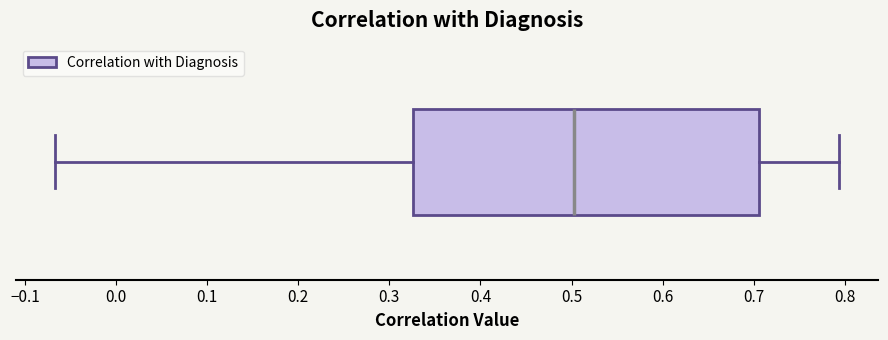

Transcribe this box plot: give where the median line is, the range the box spans, and where the two whiskers end, as read against the x-axis. The values are not printed on the chart, so give them approximately, as read against the axis.

median 0.50, box 0.33 to 0.71, whiskers -0.07 to 0.79